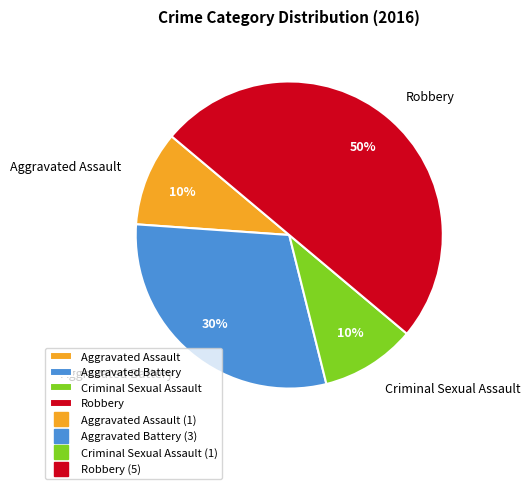

To the nearest percent, what is the difference between the Aggravated Assault and Robbery slice percentages?

40%